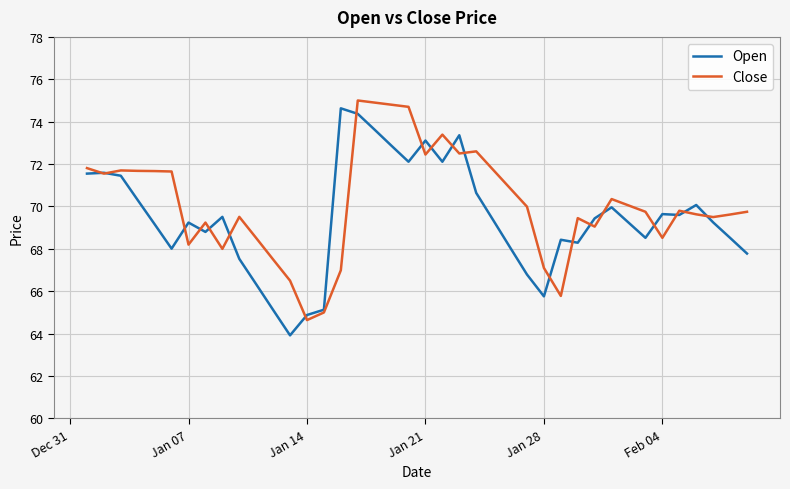

What is the minimum value for Open?

63.9